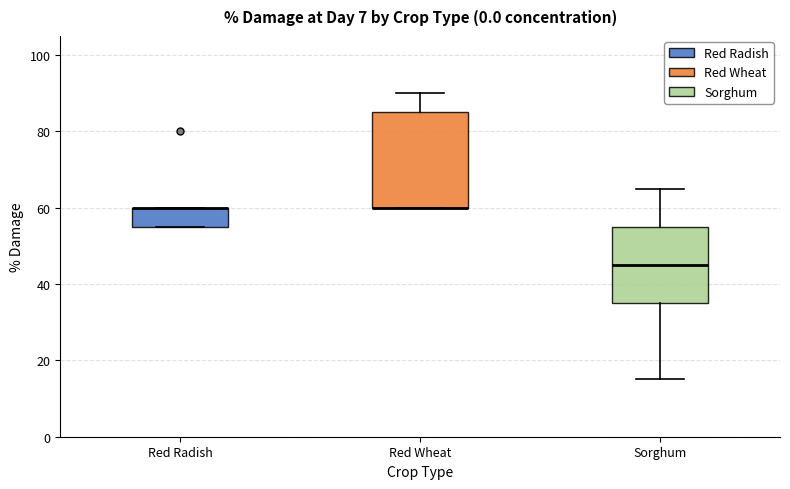

Reading left to right, read every box against the y-axis: the position of its median line, the range the box covers, and the ends of its whiskers. The values are not printed on the chart, so give them approximately, as read against the axis.

Red Radish: median 60 (drawn on the box's upper edge), box 56 to 60, whiskers 56 to 60
Red Wheat: median 60 (drawn on the box's lower edge), box 60 to 86, whiskers 60 to 90
Sorghum: median 46, box 36 to 56, whiskers 16 to 66